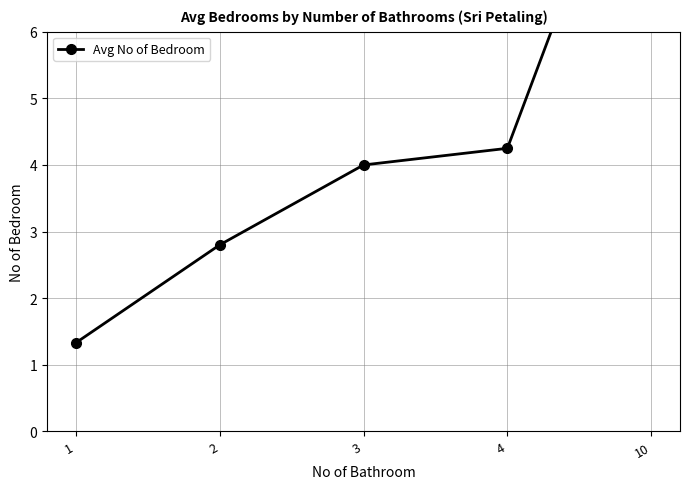

Reading left to right, extract all data points from this chart.

1.3	2.8	4.0	4.2	10.0